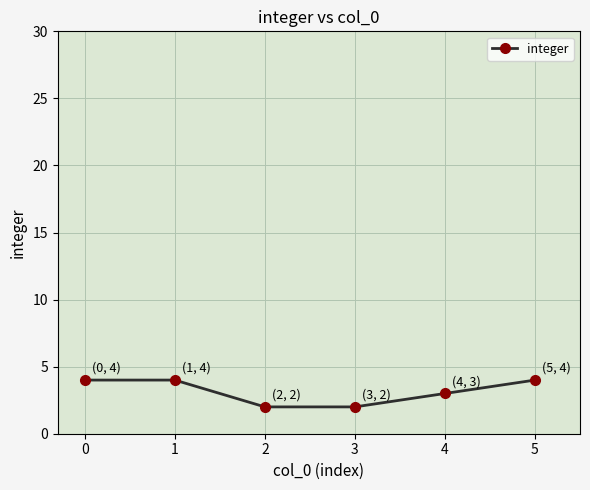

Reading left to right, extract all data points from this chart.

4	4	2	2	3	4